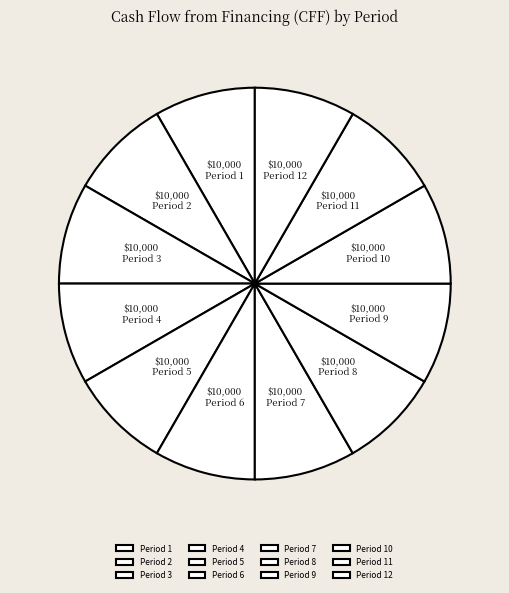

Is it true that Period 6 is 8% of the pie?

True